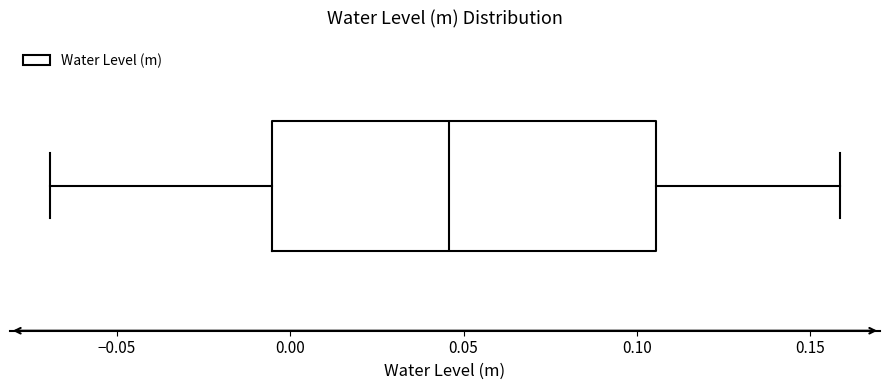

Where does the left whisker of the box end on the x-axis? The values are not printed on the chart, so give them approximately, as read against the axis.

-0.070